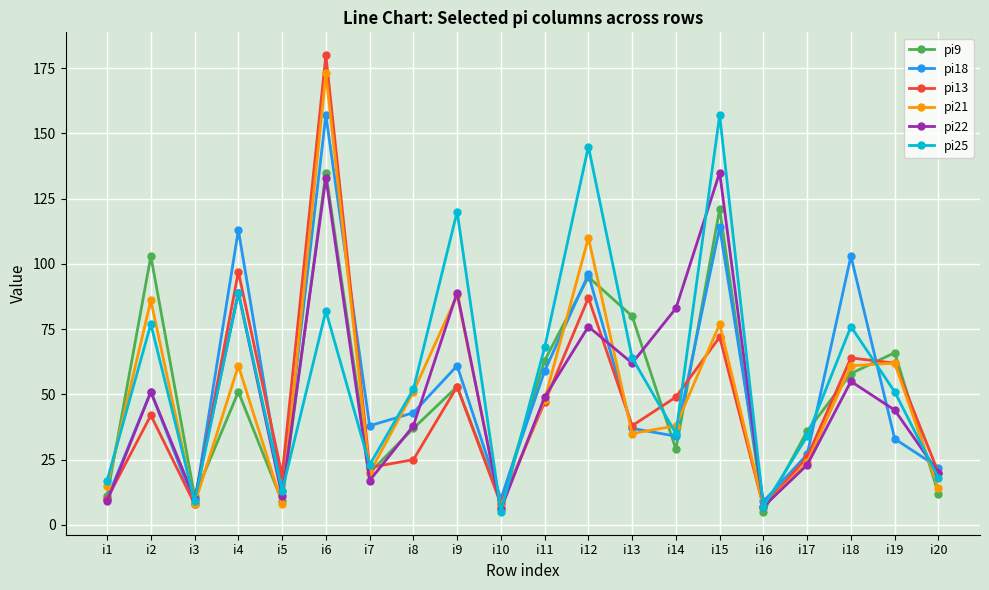

What is the spread (max minus min) of values at i1?

8